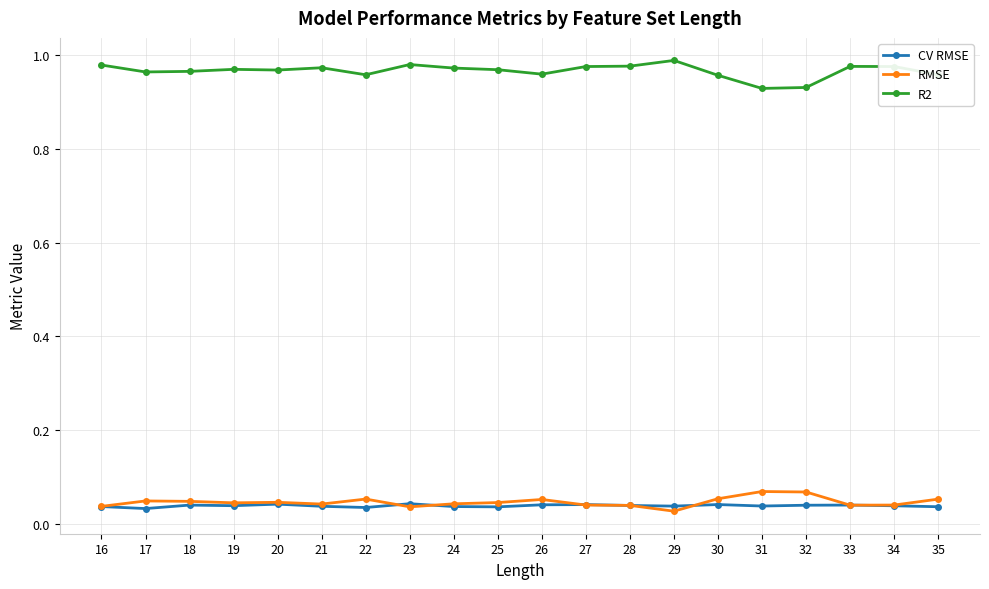

Which series has the widest spread of values?

R2